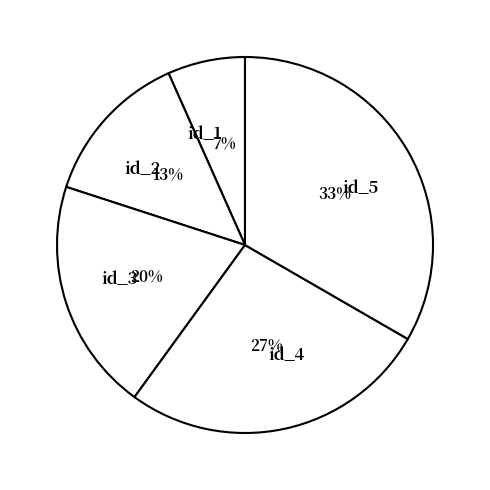

Is the sum of id_2 and id_1 greater than half?

No